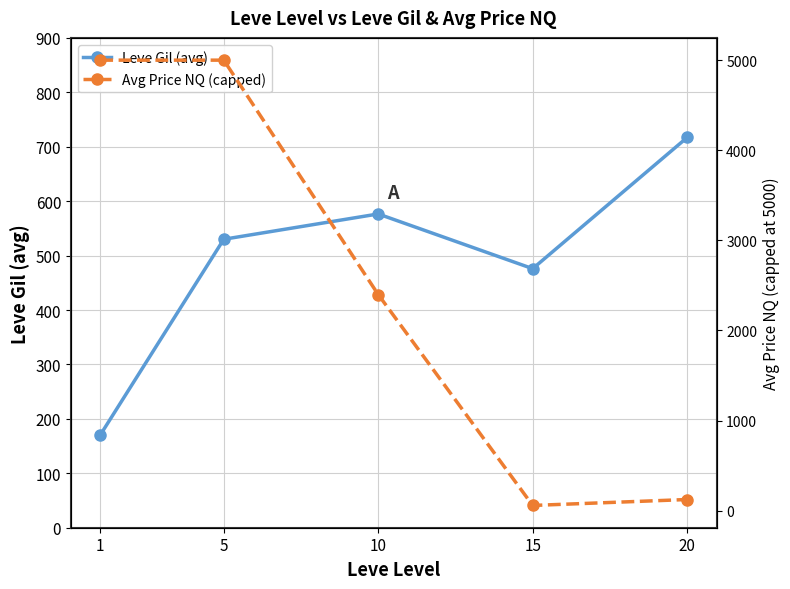

Read the Leve Gil (avg) value at 5.

530.0